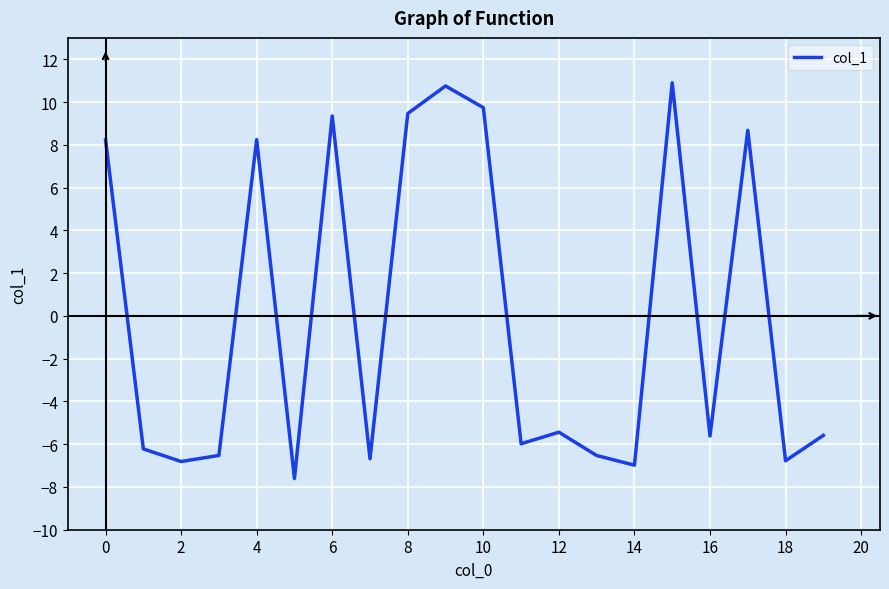

How many lines are shown in the chart?

1